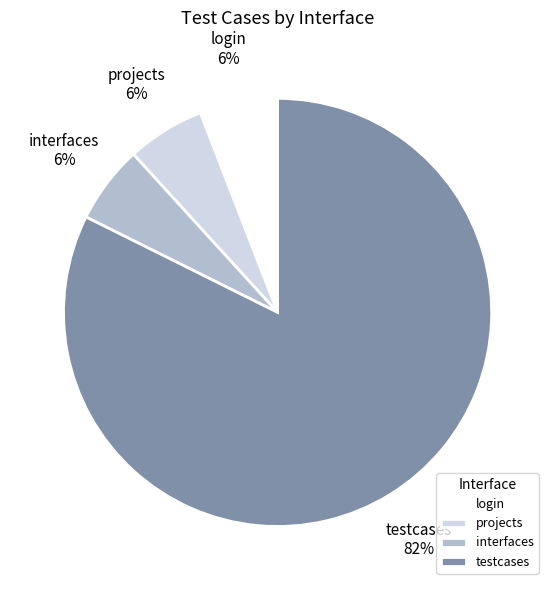

To the nearest percent, what is the combined percentage of interfaces and projects?

12%